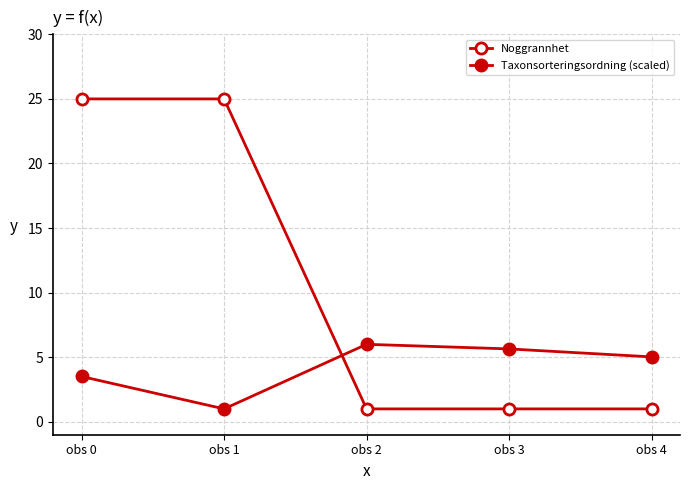

Between obs 3 and obs 2, which is larger?

obs 3